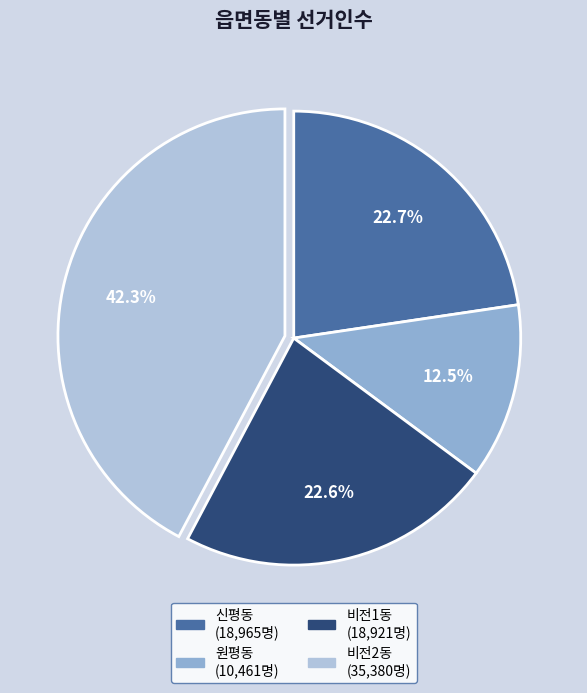

To the nearest percent, what is the difference between the largest and smallest slice percentages?

30%